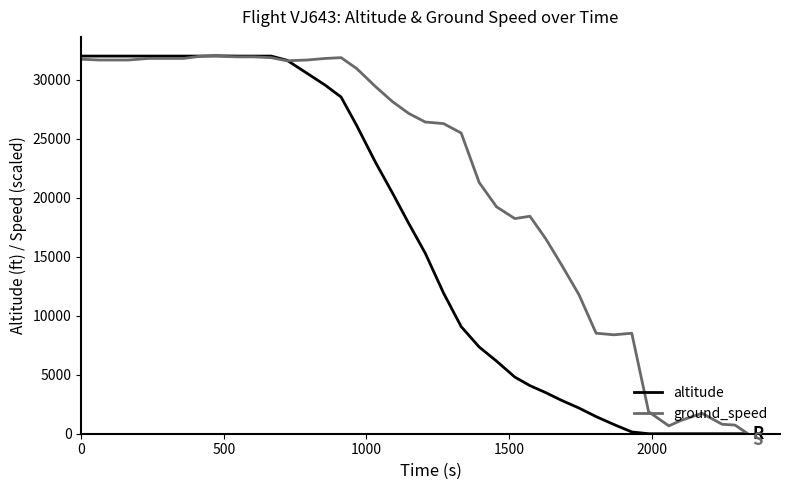

How many values in the ground_speed series are below 27143?

20